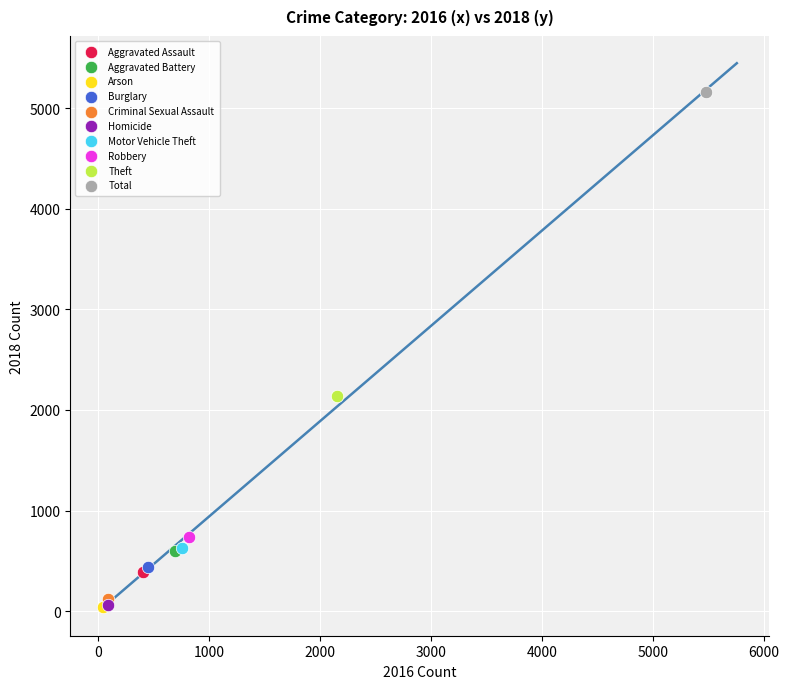

Which series contains the highest Y value?

Total